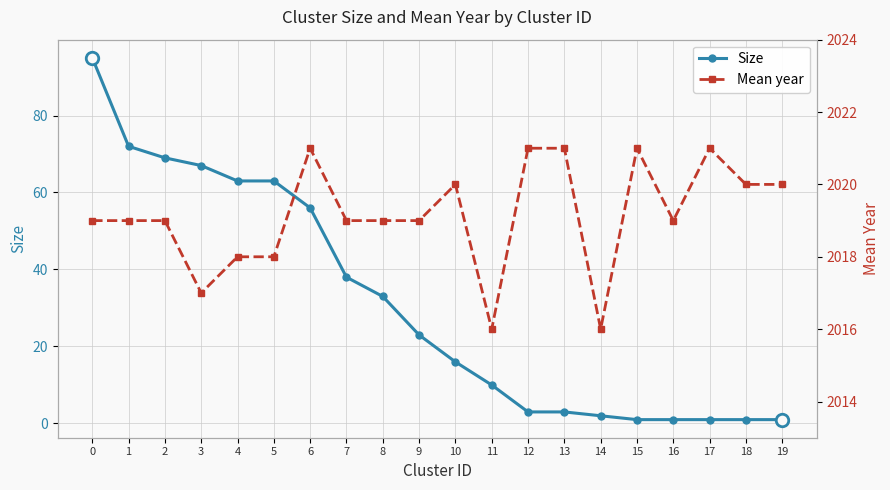

How many lines are shown in the chart?

2